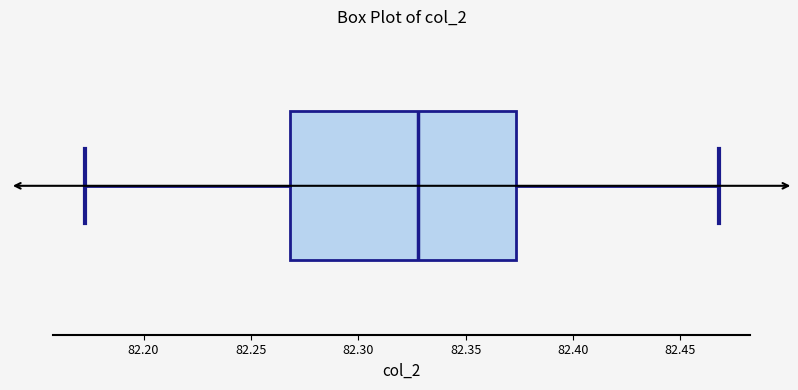

Transcribe this box plot: give where the median line is, the range the box spans, and where the two whiskers end, as read against the x-axis. The values are not printed on the chart, so give them approximately, as read against the axis.

median 82.330, box 82.270 to 82.375, whiskers 82.175 to 82.470